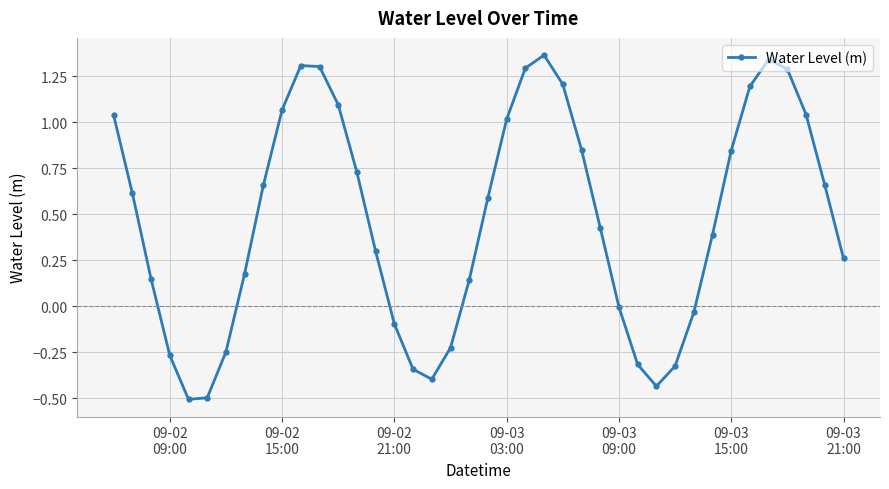

What is the minimum value shown in the chart?

-0.5